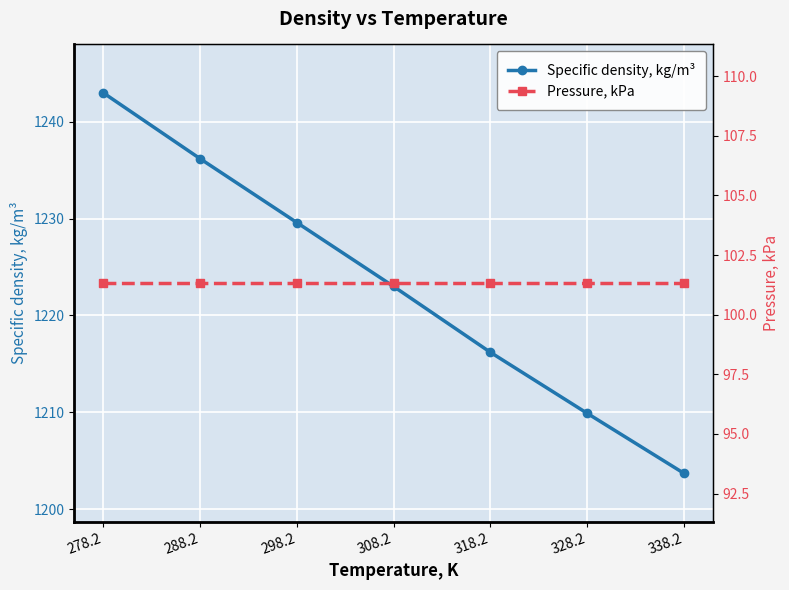

At which label does Specific density, kg/m³ reach its minimum?

338.2